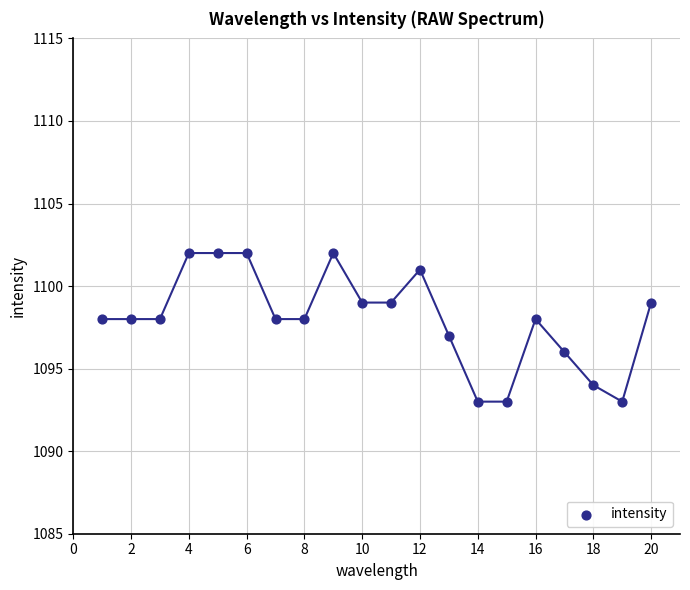

What is the range of X values (max minus min)?

19